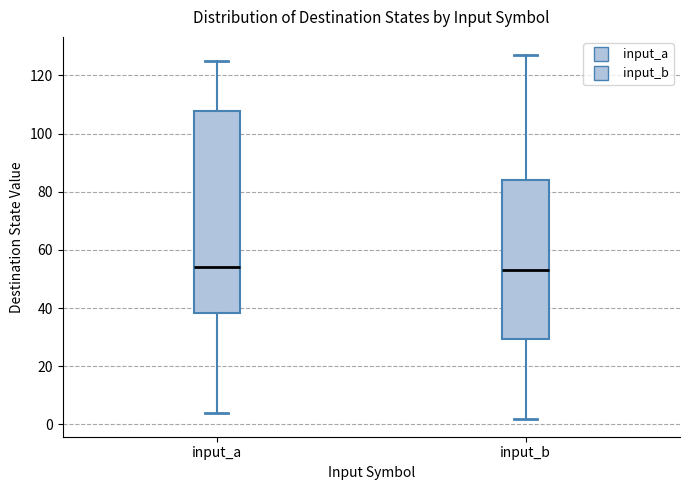

Reading left to right, transcribe this box plot: for each box, give where its median line is, the range the box spans, and where its two whiskers end, as read against the y-axis. The values are not printed on the chart, so give them approximately, as read against the axis.

input_a: median 54, box 38 to 108, whiskers 4 to 126
input_b: median 54, box 30 to 84, whiskers 2 to 128